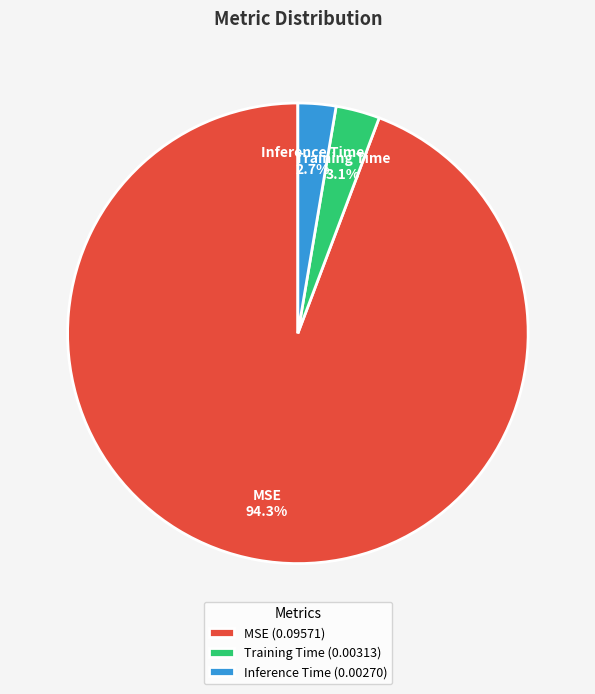

Does any single category account for the majority?

Yes